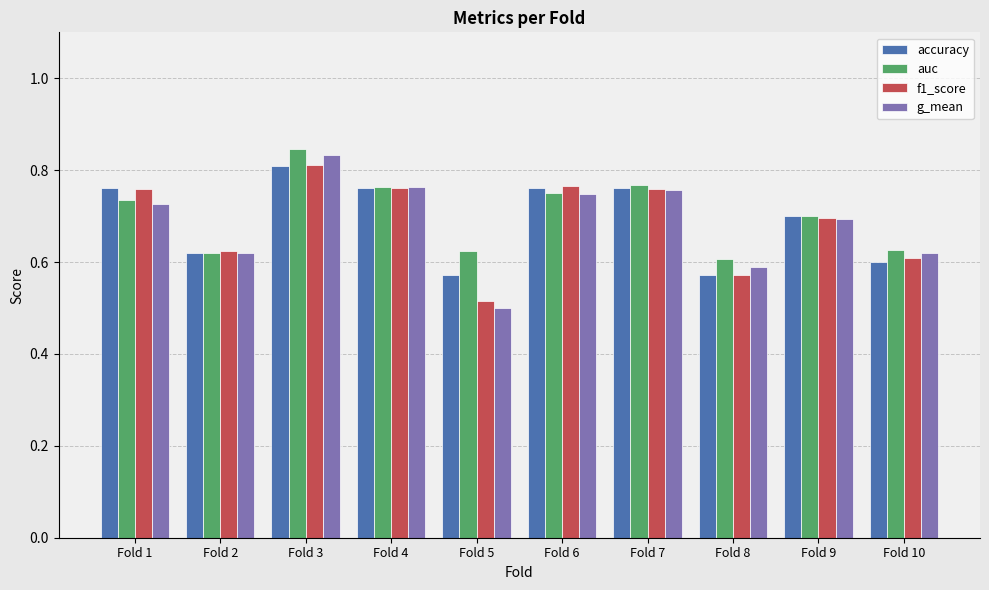

Count the accuracy values in the range 0 to 1.

10